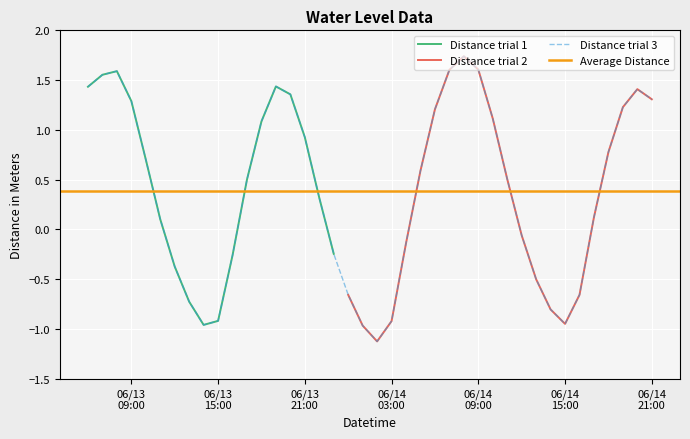

True or false: the data shows 0.8 at 2025-06-13 17:00:00.

False